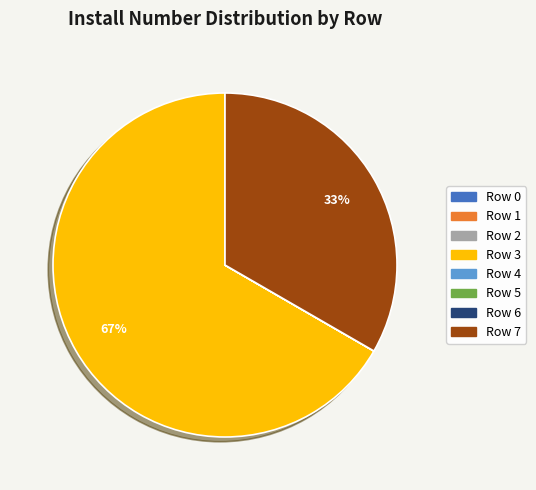

Is there a majority slice in this chart?

Yes